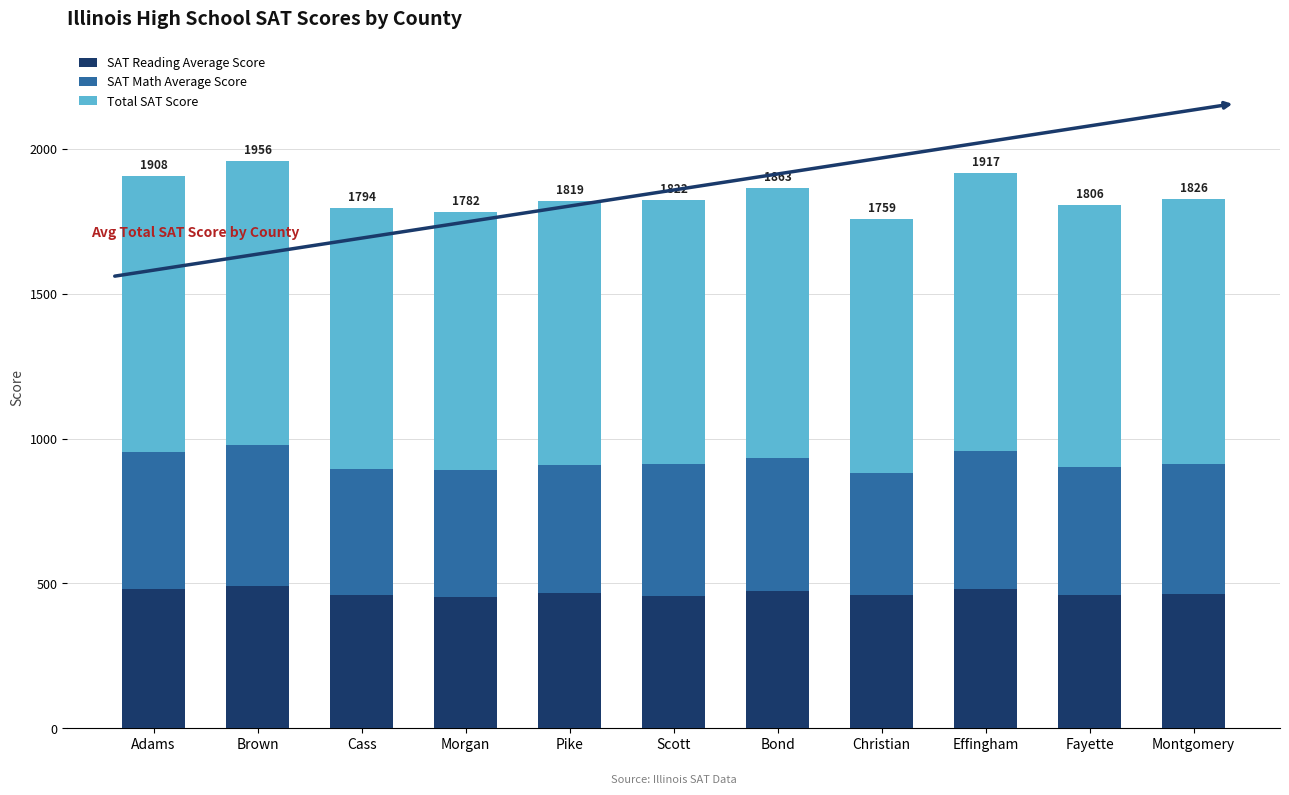

What is the lowest value of the SAT Reading Average Score series?

454.2